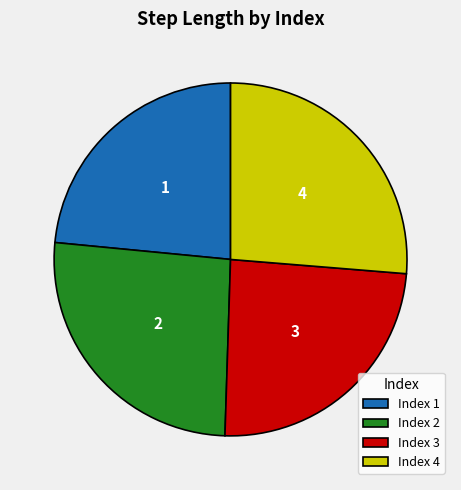

Between 1 and 2, which is larger?

2